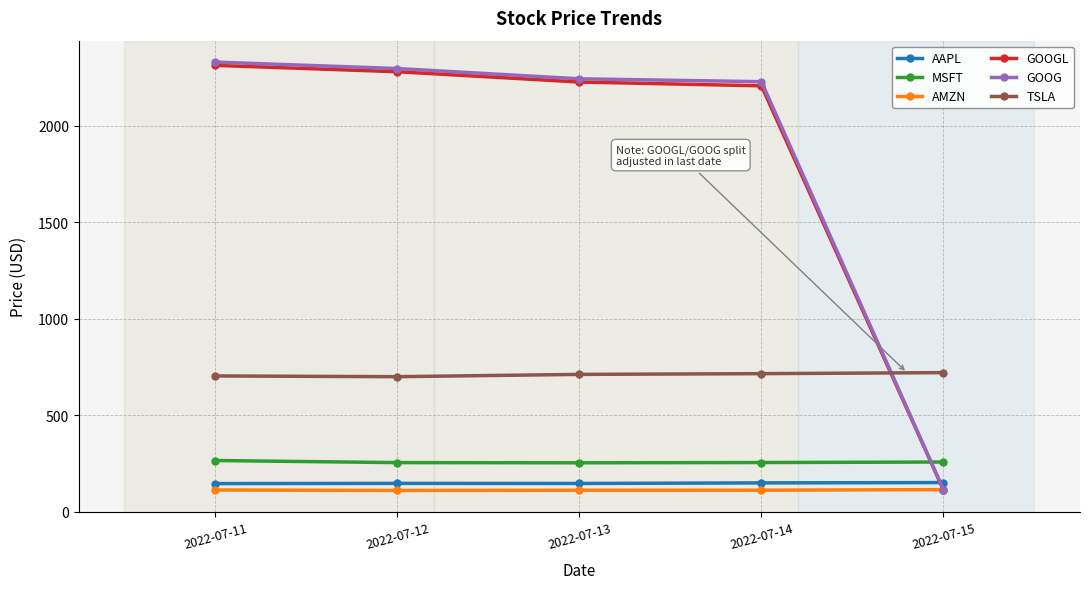

What is the spread (max minus min) of values at 2022-07-11?

2218.7